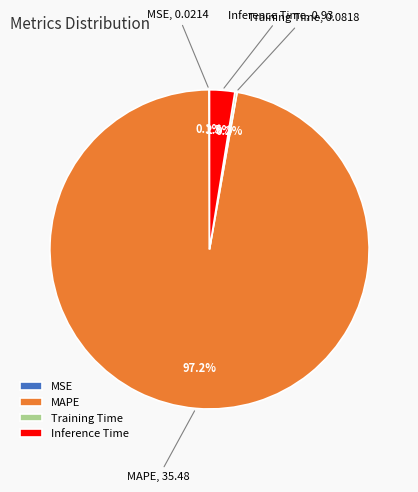

What is the majority slice?

MAPE